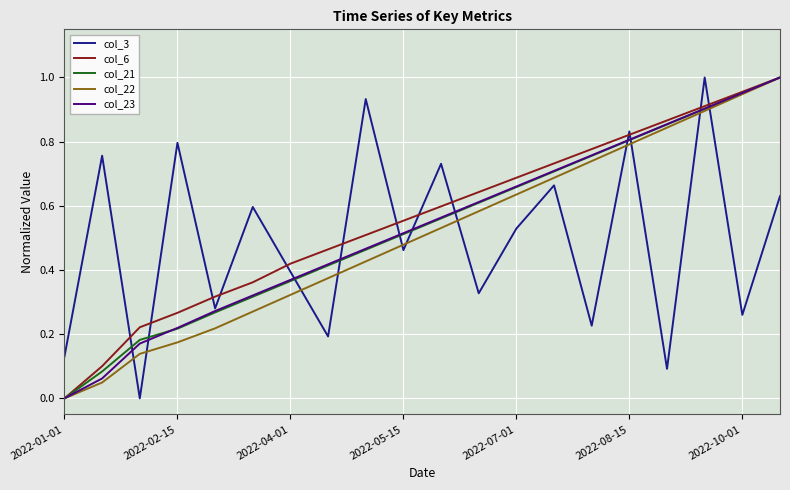

How many values in col_22 are above zero?

19